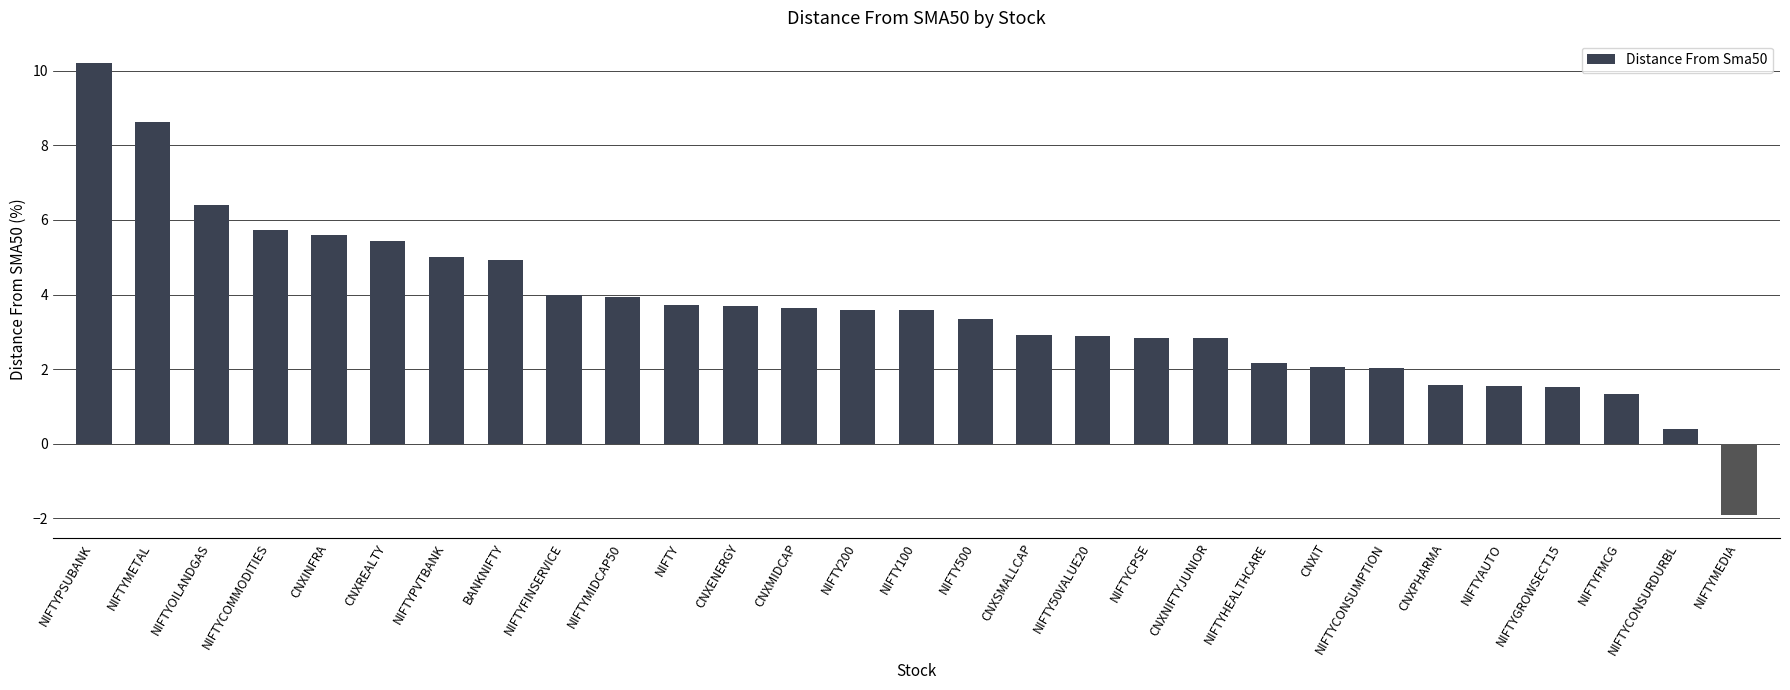

How many data points are above 3?

16